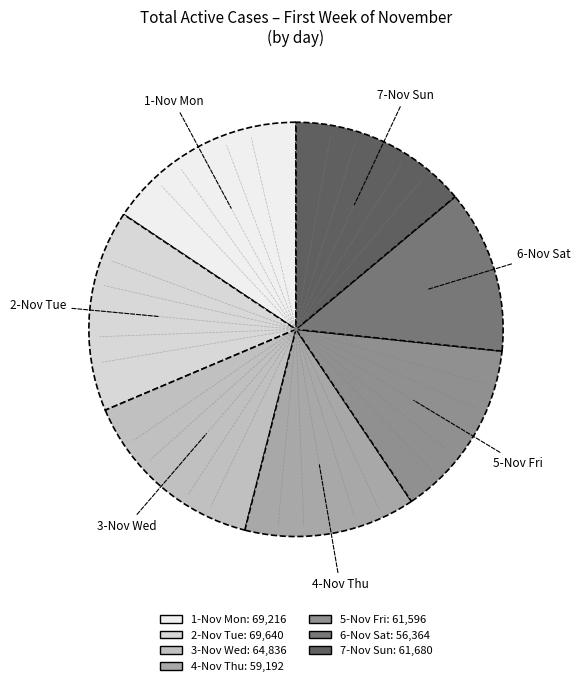

Does any single category account for the majority?

No